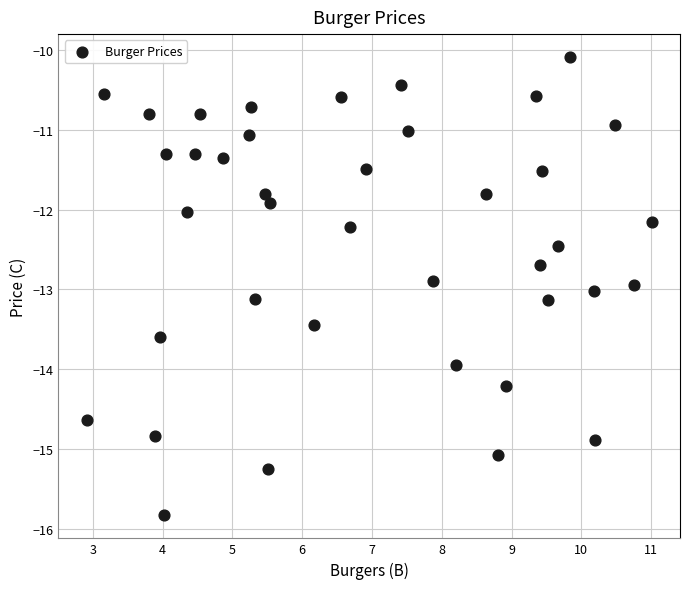

What is the range of X values (max minus min)?

8.1